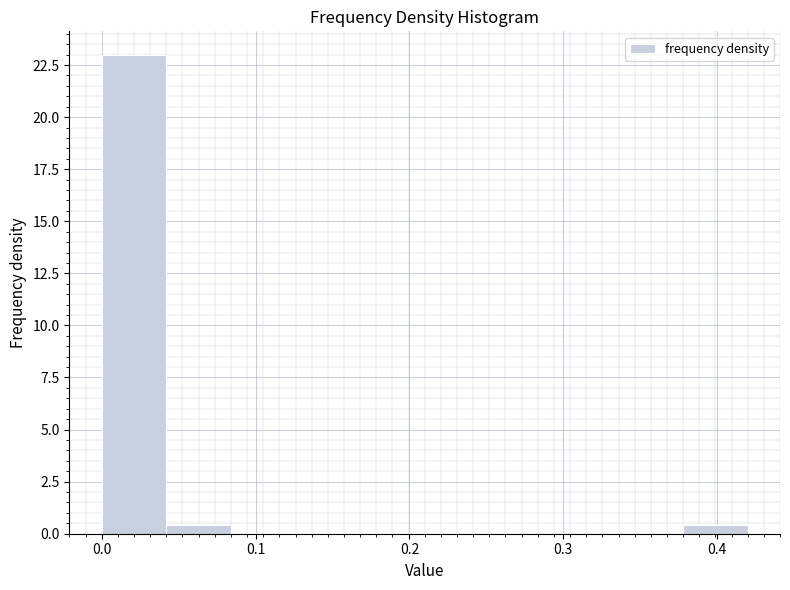

Reading left to right, transcribe this chart: for each bar, give the range it covers on the x-axis and its height. Neither the bar edges nor the heights are printed on the chart, so give them approximately, as read against the axes.

0.00 to 0.04: 23.0
0.04 to 0.08: under 0.5
0.08 to 0.13: 0
0.13 to 0.17: 0
0.17 to 0.21: 0
0.21 to 0.25: 0
0.25 to 0.29: 0
0.29 to 0.34: 0
0.34 to 0.38: 0
0.38 to 0.42: under 0.5